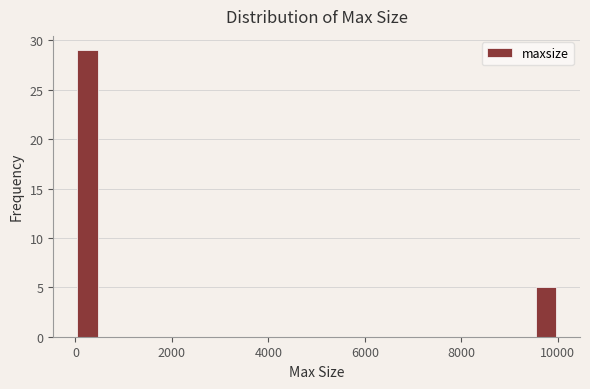

Around what value on the x-axis is the tallest bar? Give the approximate position of its centre, as read against the axis.

200